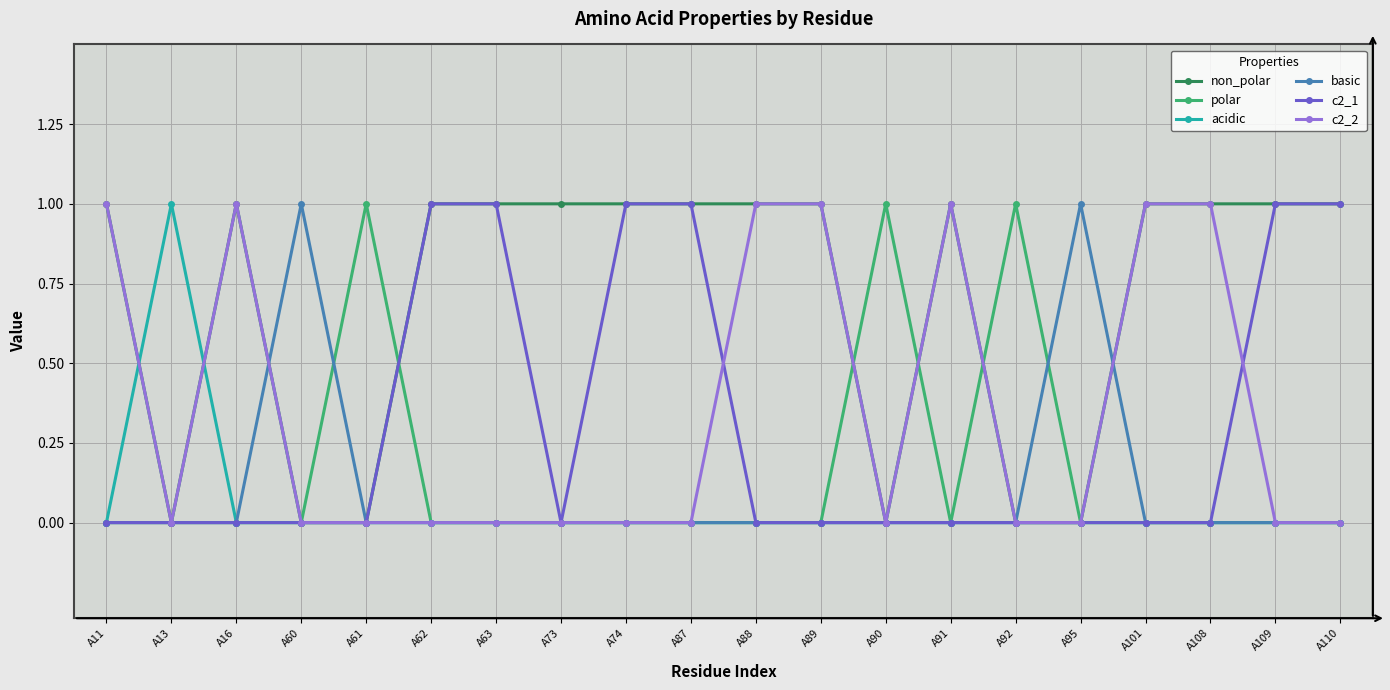

At which category does acidic reach its first local peak?

A13